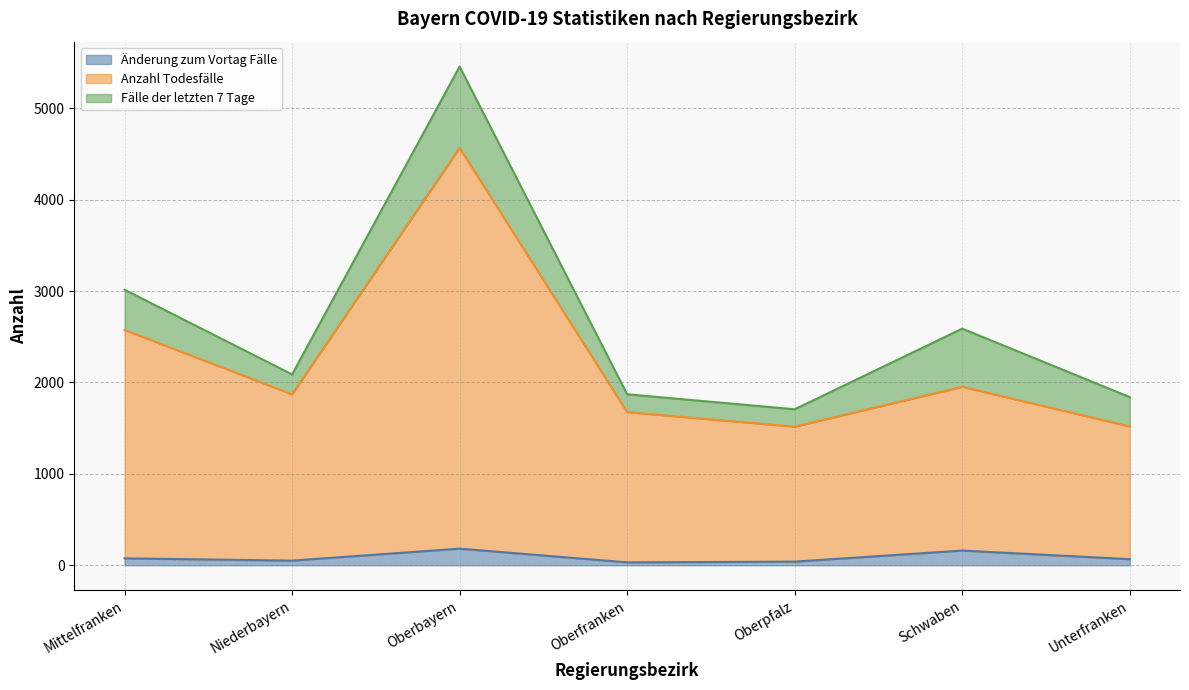

At which label does Änderung zum Vortag Fälle first exceed 67?

Mittelfranken